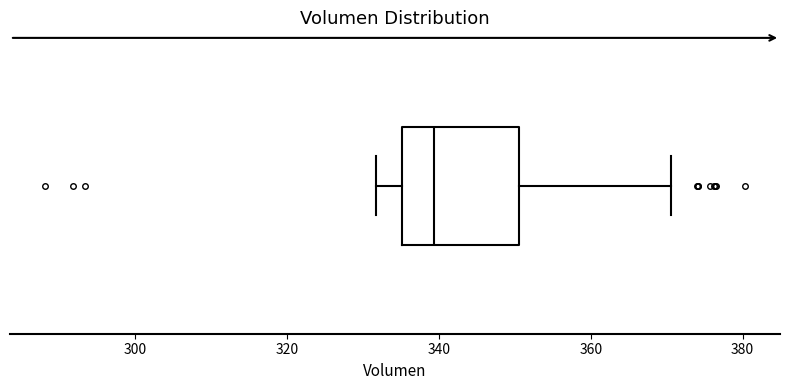

Transcribe this box plot: give where the median line is, the range the box spans, and where the two whiskers end, as read against the x-axis. The values are not printed on the chart, so give them approximately, as read against the axis.

median 340, box 336 to 350, whiskers 332 to 370